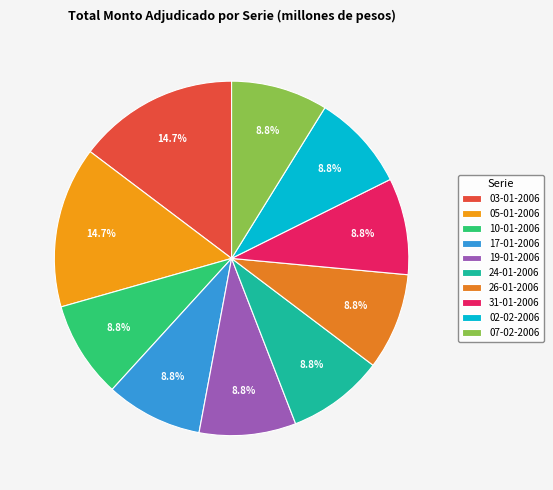

To the nearest percent, what percentage of the pie is 31-01-2006?

9%